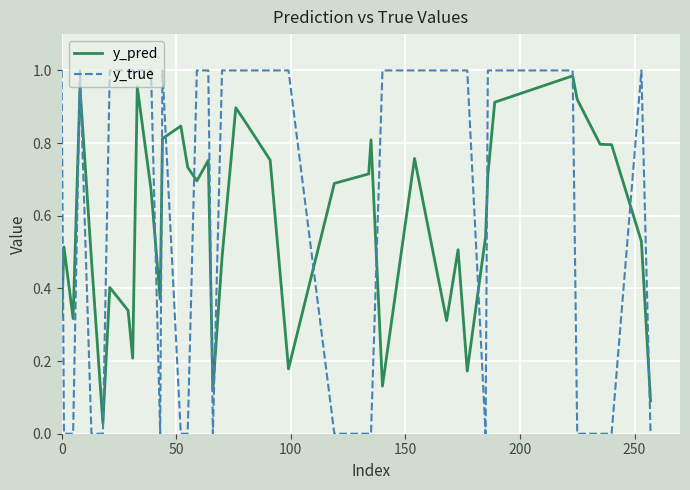

How many lines are shown in the chart?

2